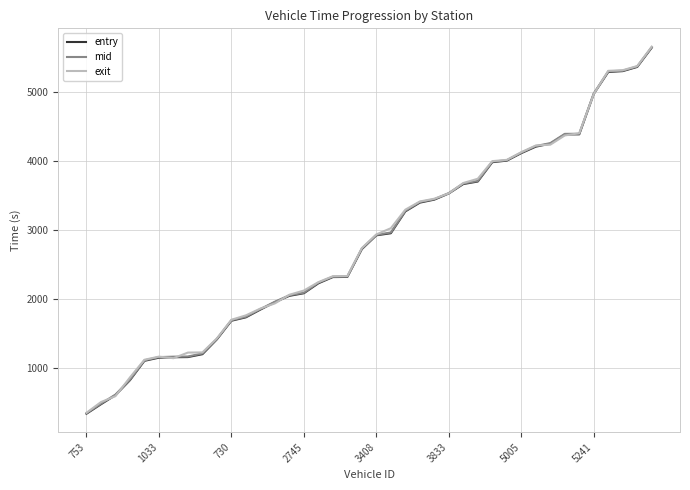

What is the greatest value displayed?

5654.8